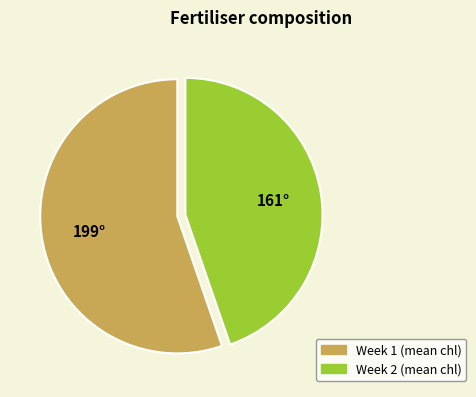

Does any single category account for the majority?

Yes